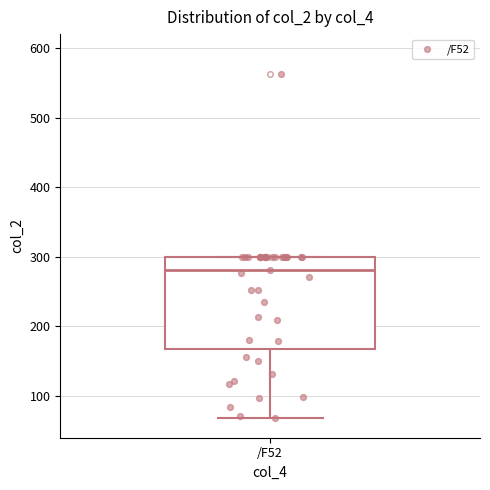

Where is the lower edge of the box for /F52 on the y-axis? The values are not printed on the chart, so give them approximately, as read against the axis.

170